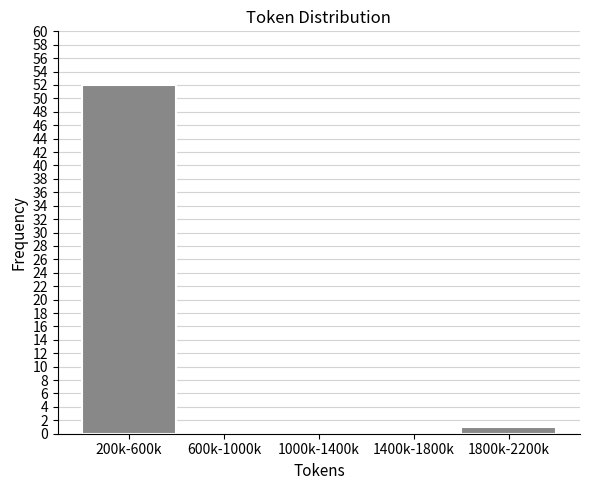

Reading left to right, transcribe all the data shown in this chart.

200k-600k=52	600k-1000k=0	1000k-1400k=0	1400k-1800k=0	1800k-2200k=1